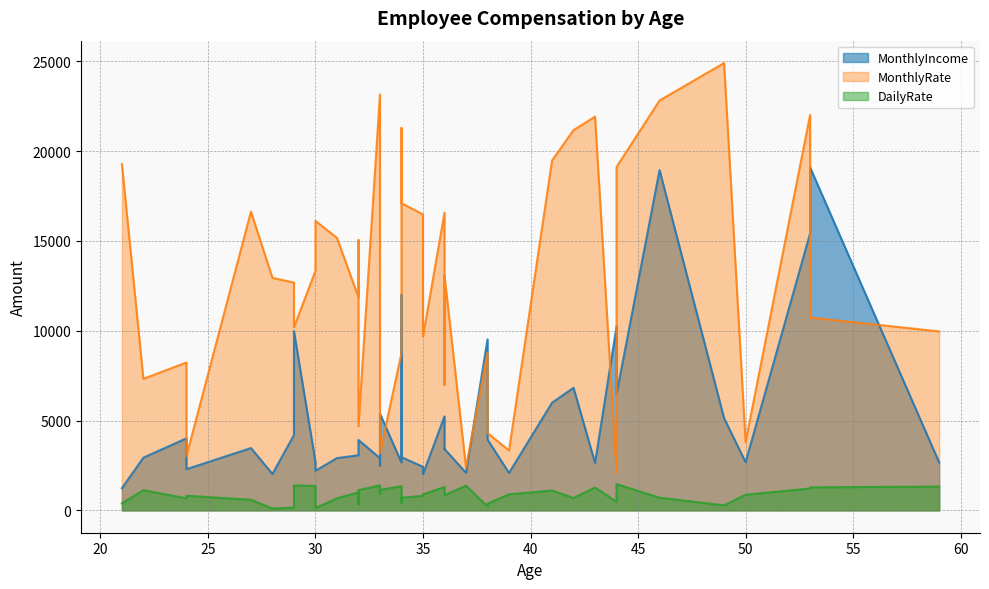

List the labels in order of MonthlyIncome value, largest first.

53, 46, 53, 34, 44, 29, 38, 42, 44, 41, 33, 36, 49, 29, 24, 38, 32, 27, 36, 36, 32, 32, 34, 22, 31, 33, 30, 50, 59, 34, 43, 33, 35, 24, 30, 37, 39, 28, 35, 21